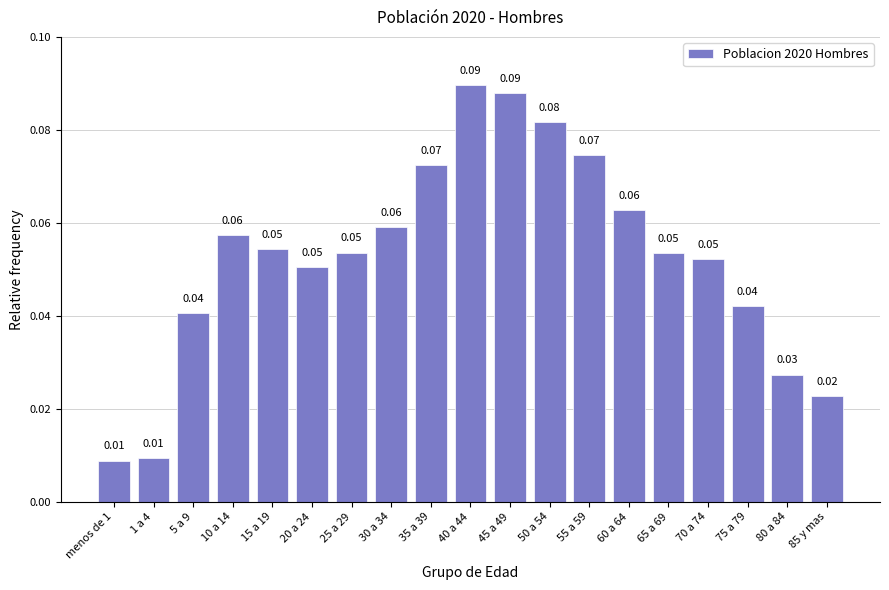

Which has a higher value, 45 a 49 or 60 a 64?

45 a 49